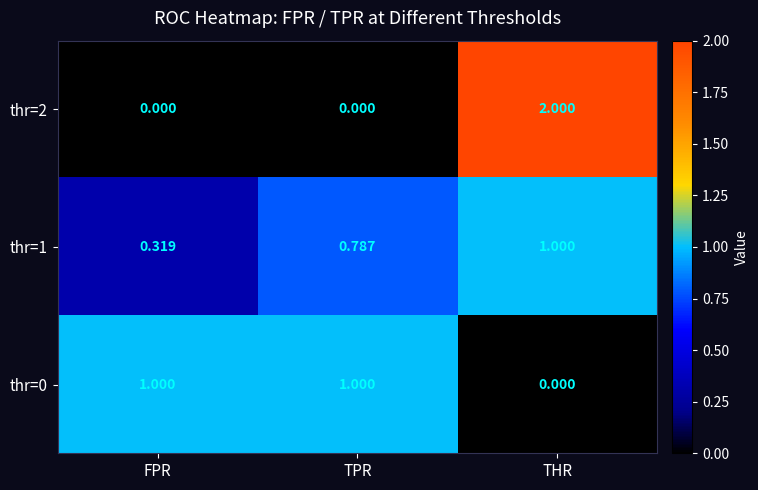

Where is thr=0 nearest to the value 0?

THR